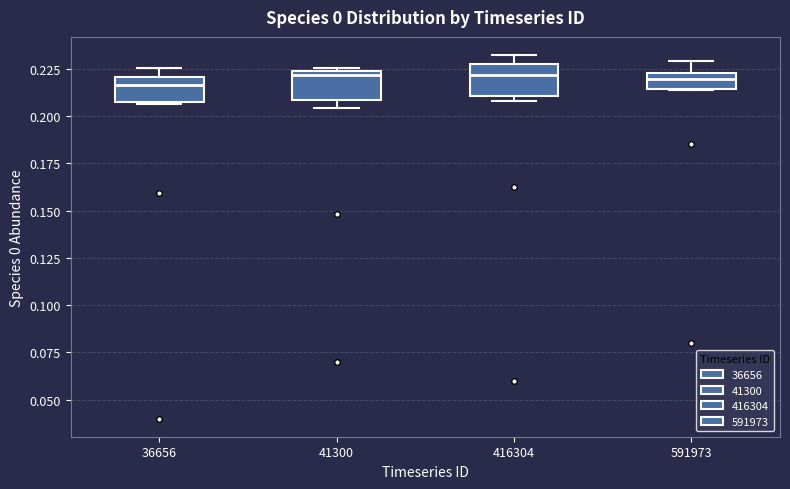

Reading left to right, transcribe this box plot: for each box, give where its median line is, the range the box spans, and where its two whiskers end, as read against the y-axis. The values are not printed on the chart, so give them approximately, as read against the axis.

36656: median 0.215, box 0.210 to 0.220, whiskers 0.205 to 0.225
41300: median 0.220, box 0.210 to 0.225, whiskers 0.205 to 0.225 (just above the box's upper edge)
416304: median 0.220, box 0.210 to 0.225, whiskers 0.210 (just below the box's lower edge) to 0.230
591973: median 0.220, box 0.215 to 0.225, whiskers 0.215 to 0.230